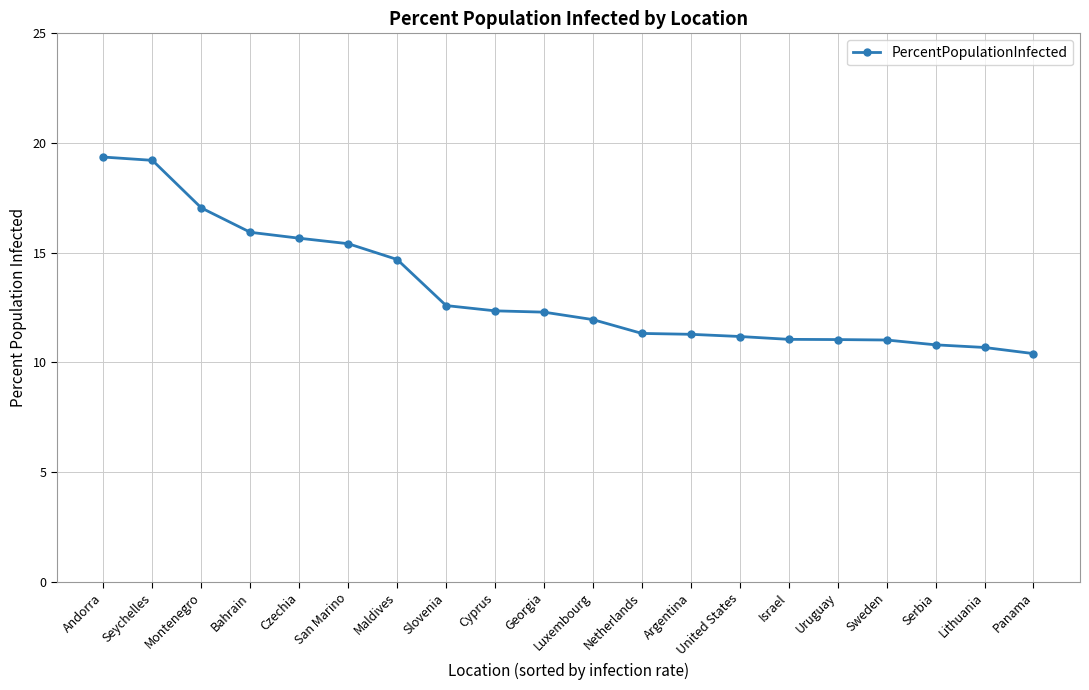

What is the difference between the maximum and minimum values?

9.0